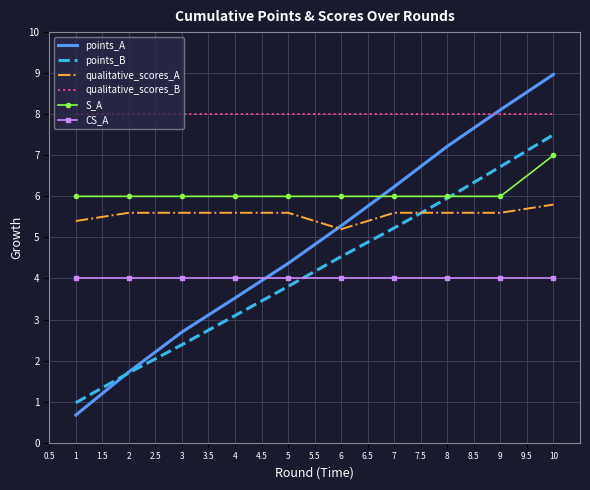

Between 1 and 3, which series saw the biggest shift?

points_A